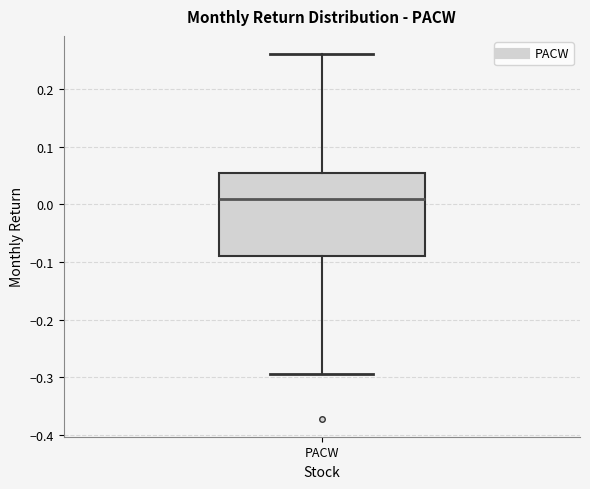

Transcribe this box plot: give where the median line is, the range the box spans, and where the two whiskers end, as read against the y-axis. The values are not printed on the chart, so give them approximately, as read against the axis.

median 0.01, box -0.09 to 0.06, whiskers -0.29 to 0.26